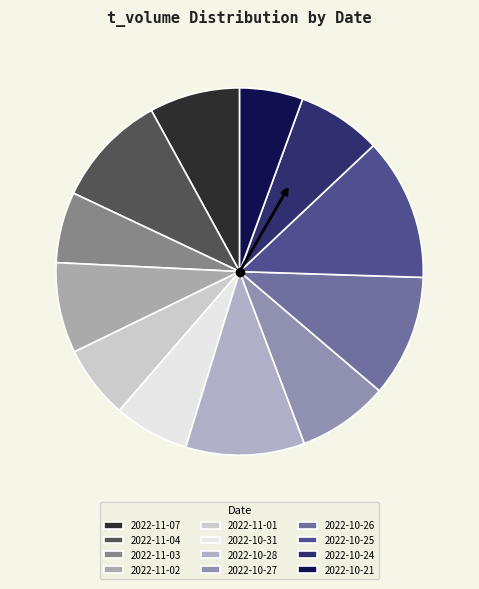

Count the number of slices in the pie.

12